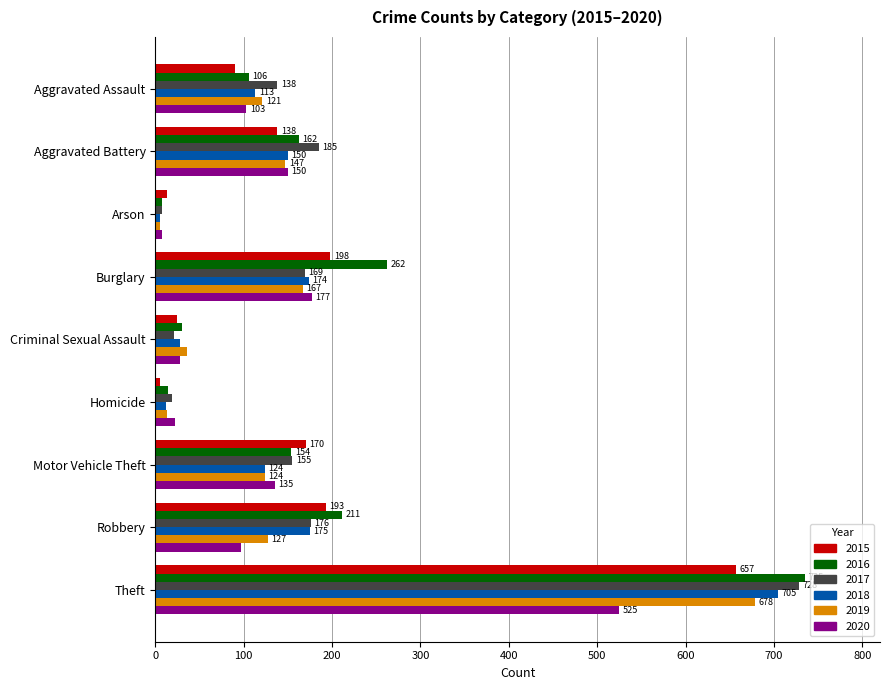

Is the value of 2015 at Burglary greater than the value of 2017 at Motor Vehicle Theft?

Yes